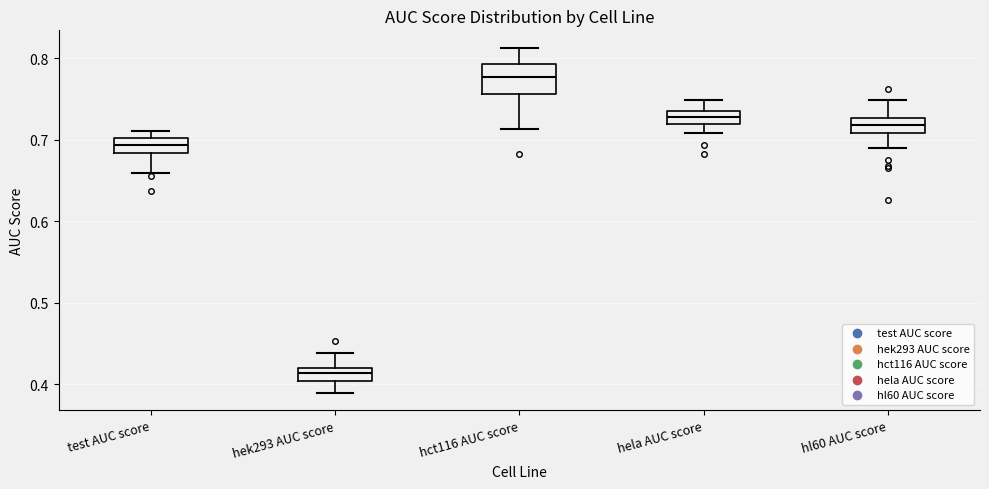

Reading left to right, read every box against the y-axis: the position of its median line, the range the box covers, and the ends of its whiskers. The values are not printed on the chart, so give them approximately, as read against the axis.

test AUC score: median 0.69, box 0.68 to 0.70, whiskers 0.66 to 0.71
hek293 AUC score: median 0.41, box 0.40 to 0.42, whiskers 0.39 to 0.44
hct116 AUC score: median 0.78, box 0.76 to 0.79, whiskers 0.71 to 0.81
hela AUC score: median 0.73, box 0.72 to 0.74, whiskers 0.71 to 0.75
hl60 AUC score: median 0.72, box 0.71 to 0.73, whiskers 0.69 to 0.75